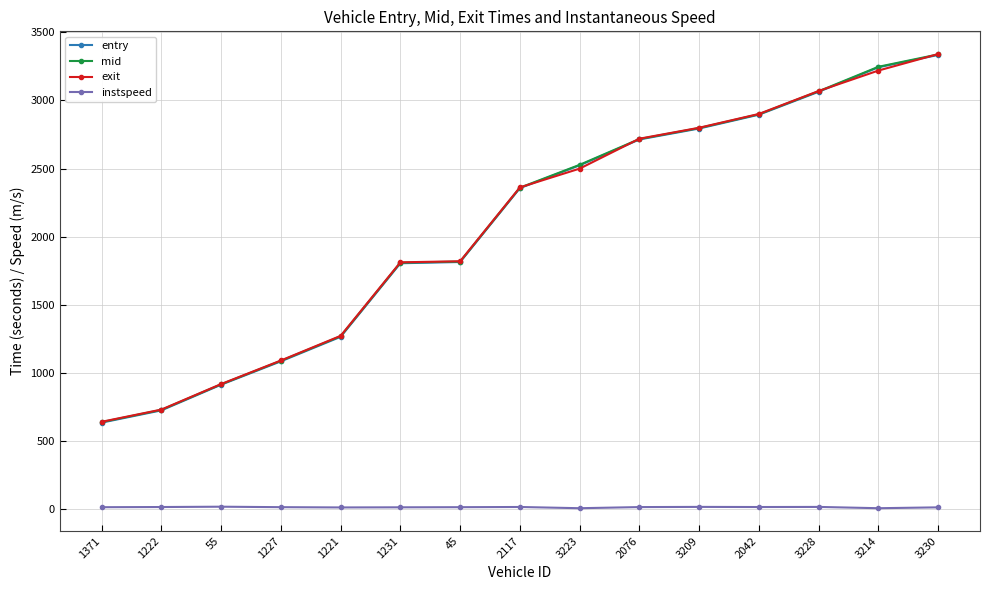

How many data points in instspeed are above 12?

10